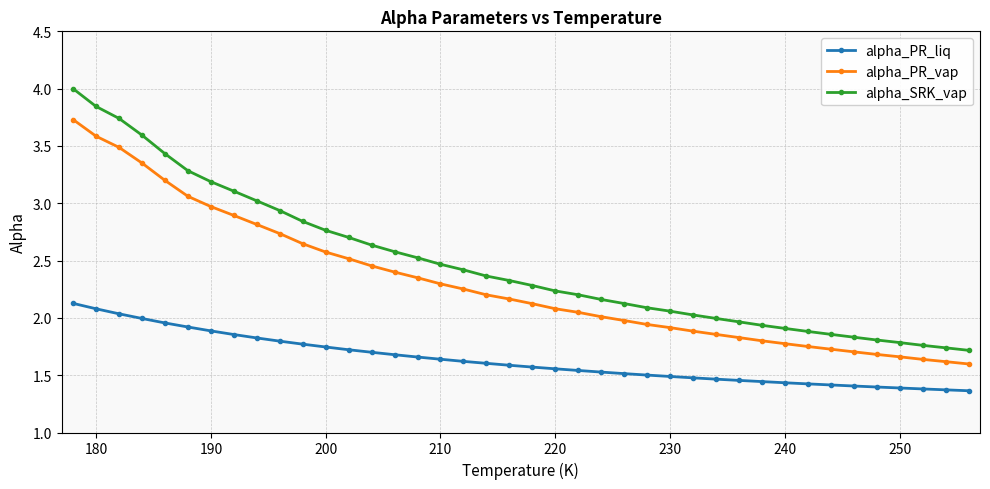

What is the maximum value shown in the chart?

4.0